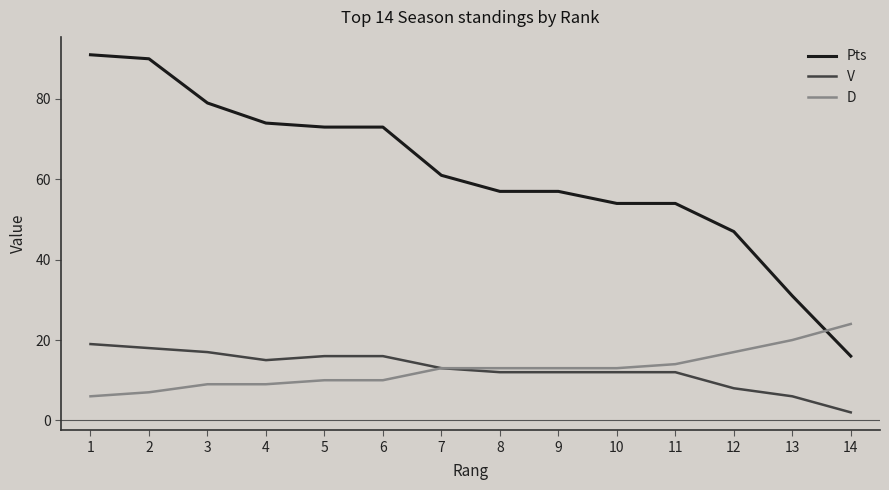

What is the spread (max minus min) of values at 10?

42